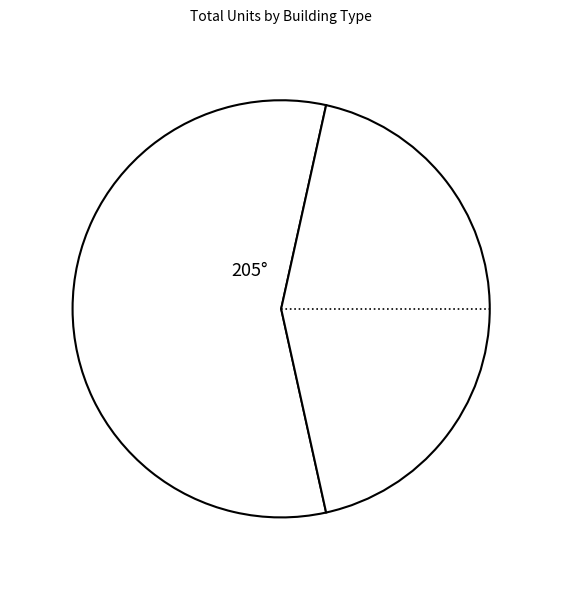

Count the number of slices in the pie.

2